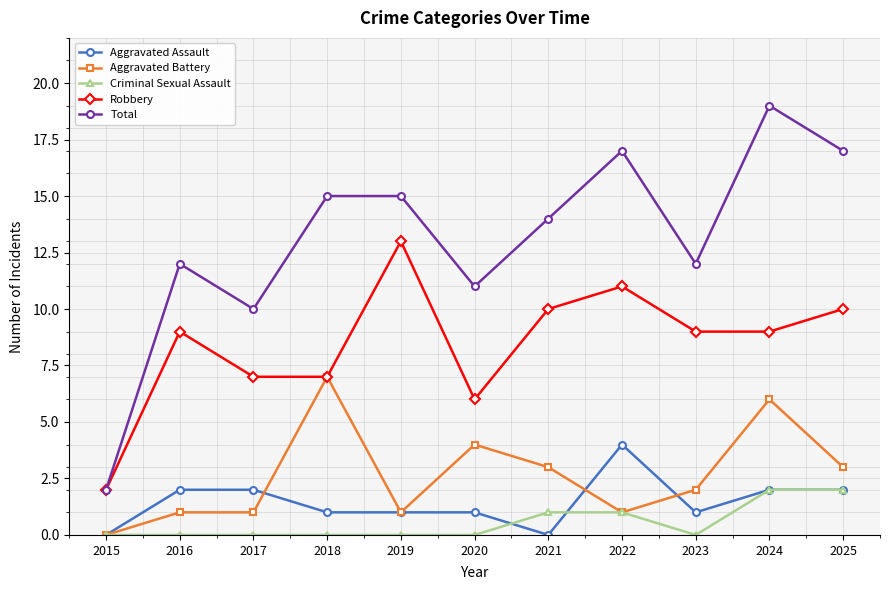

Which category has the highest value across all series?

2024